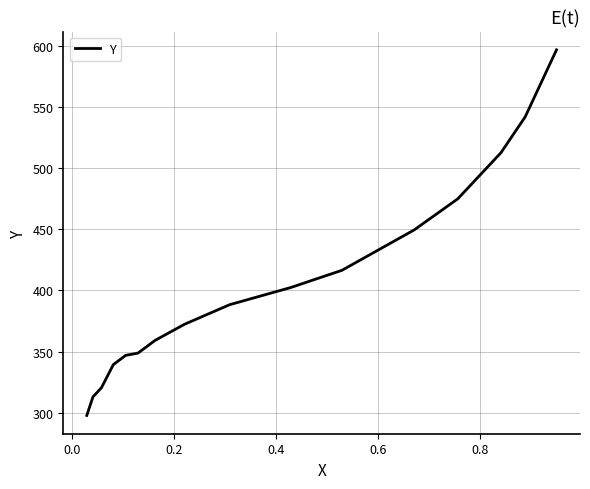

What is the difference between the maximum and minimum values?

298.9